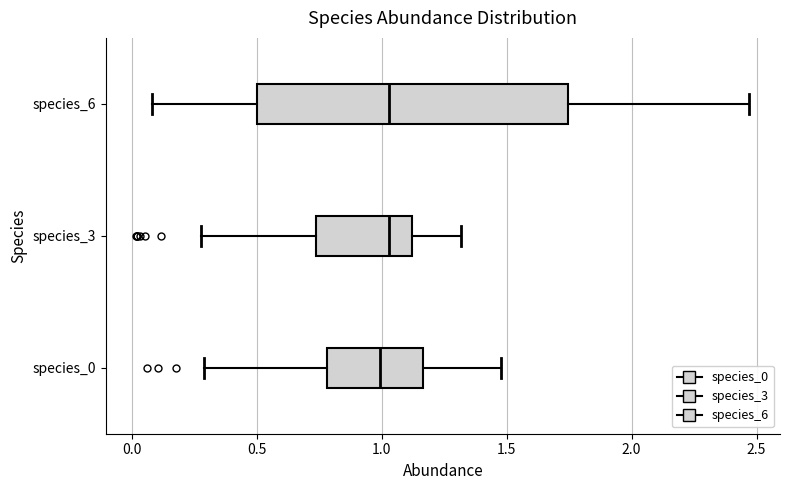

Which box is the widest, from its left edge to its right edge?

species_6